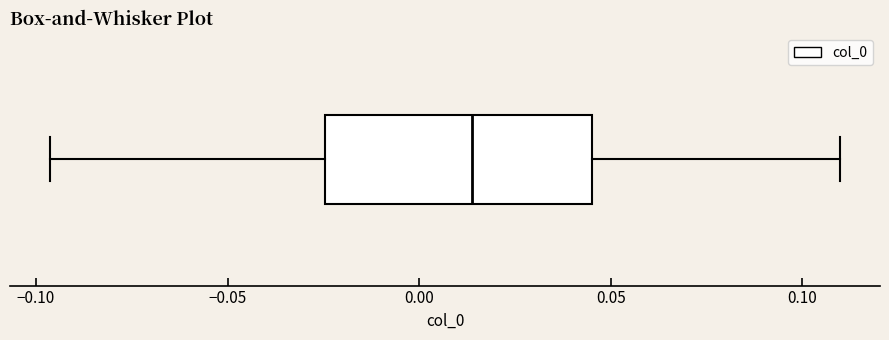

Where does the left whisker of the box end on the x-axis? The values are not printed on the chart, so give them approximately, as read against the axis.

-0.095